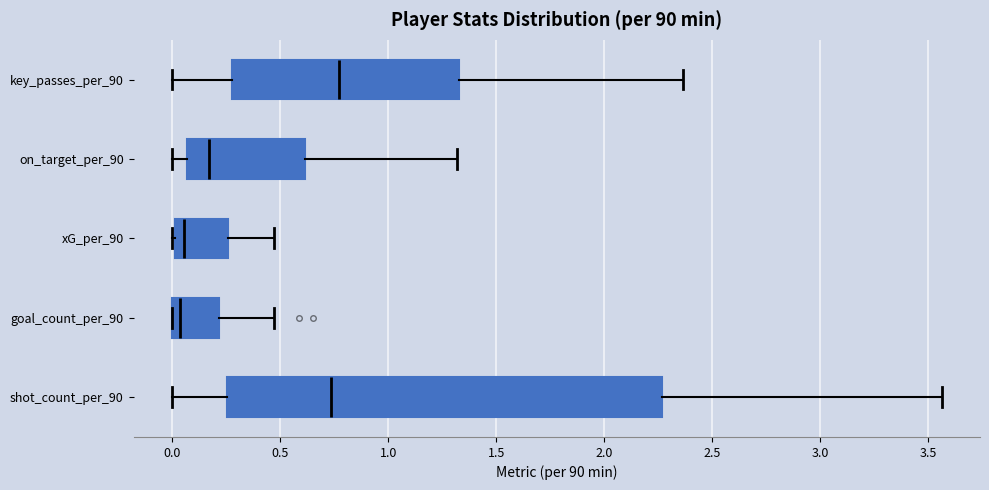

Where does the left whisker of the box for on_target_per_90 end on the x-axis? The values are not printed on the chart, so give them approximately, as read against the axis.

0.00